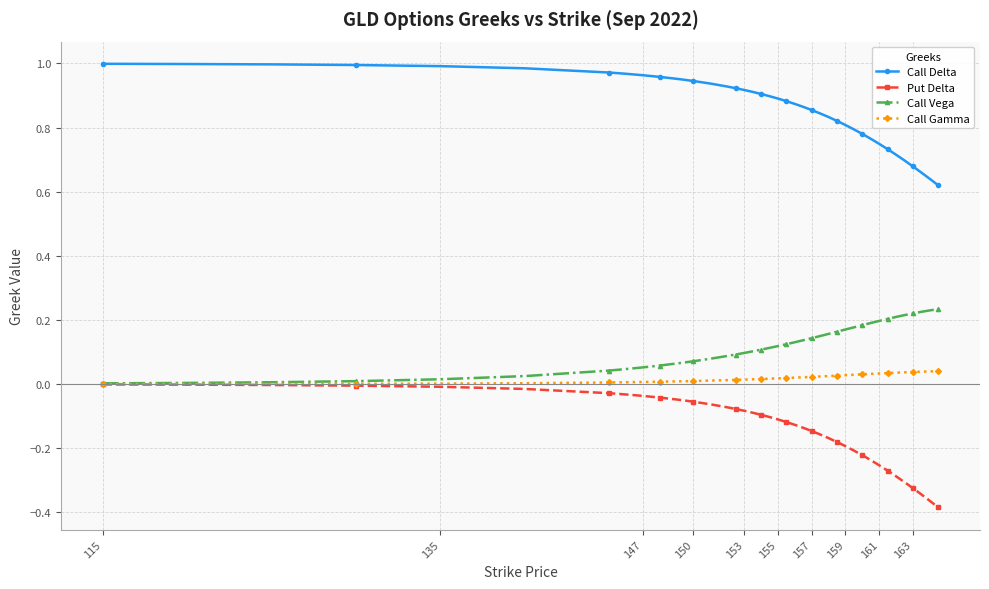

Which series has the largest range (max minus min)?

Put Delta